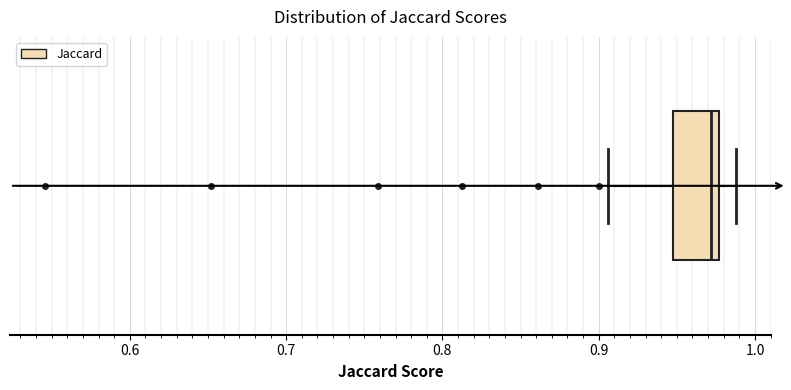

Read this box plot against the x-axis: the position of the median line, the range covered by the box, and the ends of both whiskers. The values are not printed on the chart, so give them approximately, as read against the axis.

median 0.97, box 0.95 to 0.98, whiskers 0.91 to 0.99